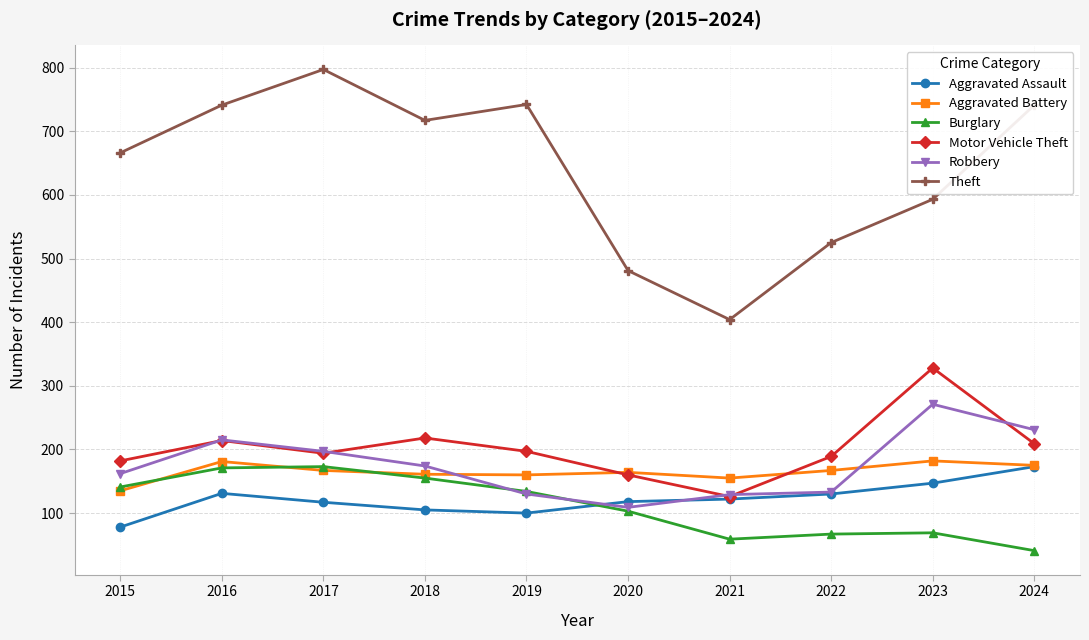

How many series are shown in this chart?

6